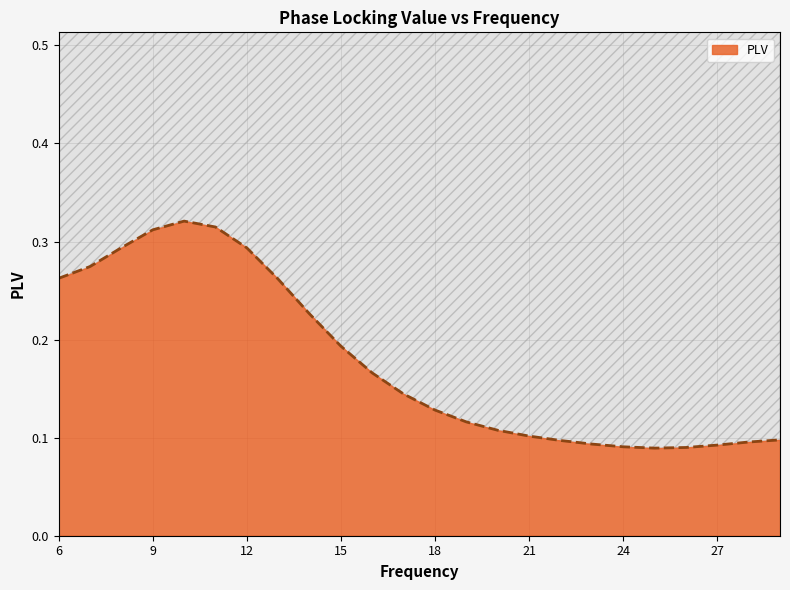

What is the change in value from 16 to 20?

-0.1